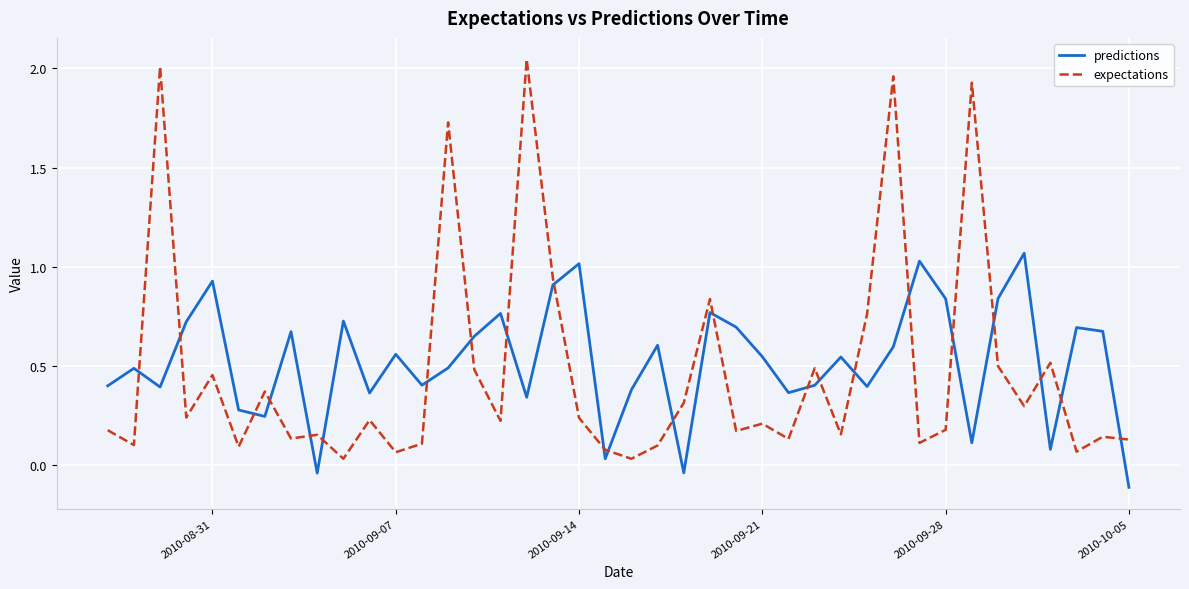

How many times do expectations and predictions cross each other?

23